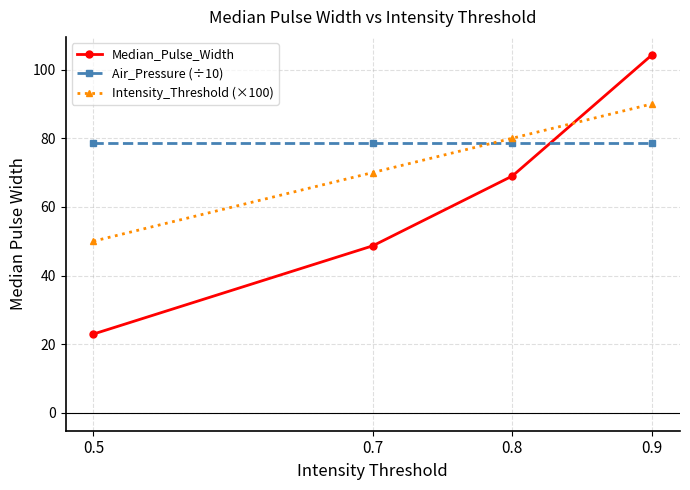

What is the value of the Intensity_Threshold (×100) point at the 1st from the left?

50.0